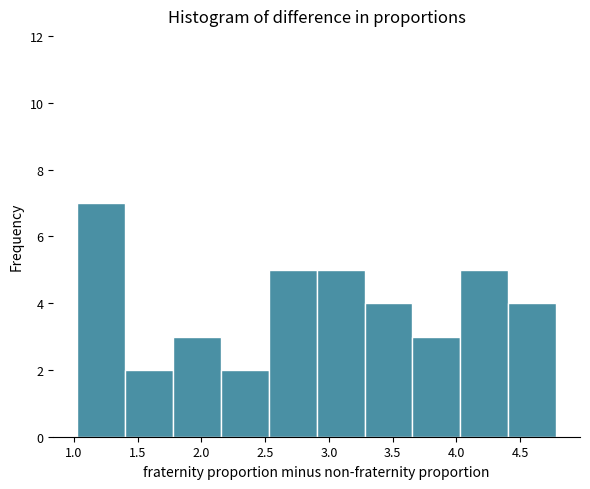

Reading left to right, list every bar in this chart as the range it spans on the x-axis followed by its height. Neither the bar edges nor the heights are printed on the chart, so give them approximately, as read against the axes.

1.00 to 1.40: 7
1.40 to 1.80: 2
1.80 to 2.15: 3
2.15 to 2.55: 2
2.55 to 2.90: 5
2.90 to 3.30: 5
3.30 to 3.65: 4
3.65 to 4.05: 3
4.05 to 4.40: 5
4.40 to 4.80: 4